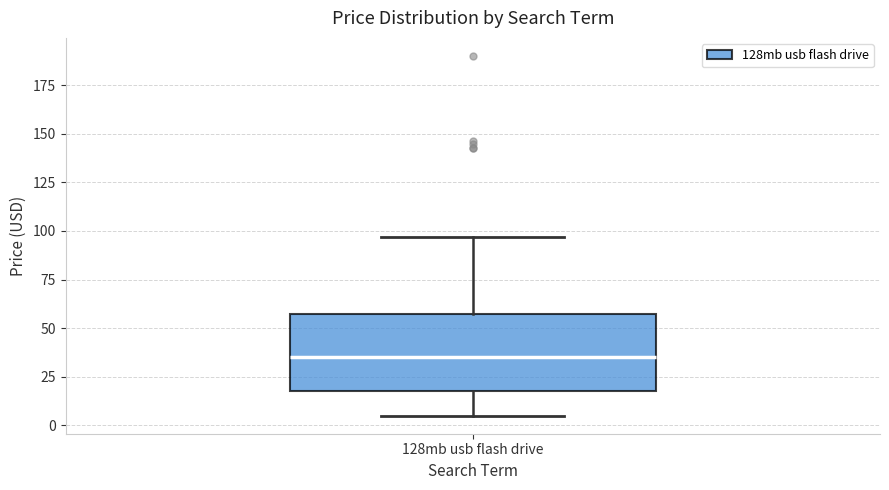

Transcribe this box plot: give where the median line is, the range the box spans, and where the two whiskers end, as read against the y-axis. The values are not printed on the chart, so give them approximately, as read against the axis.

median 35, box 20 to 55, whiskers 5 to 95